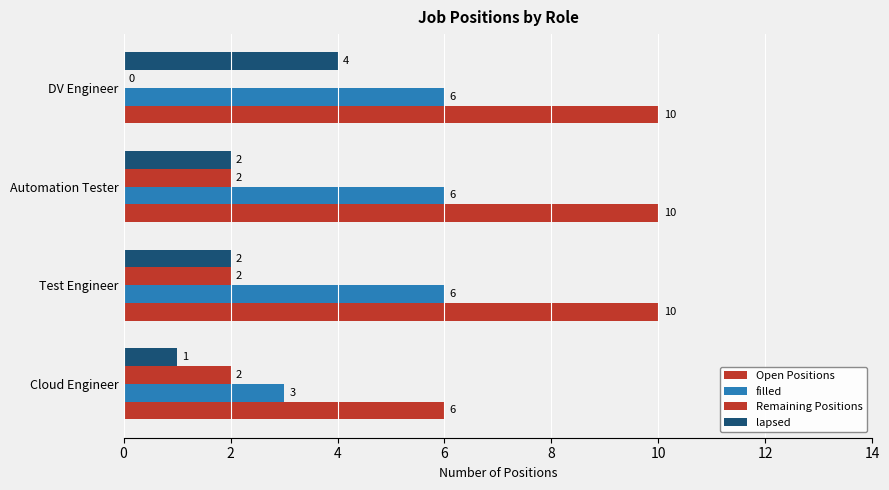

How many distinct data groups are displayed?

4